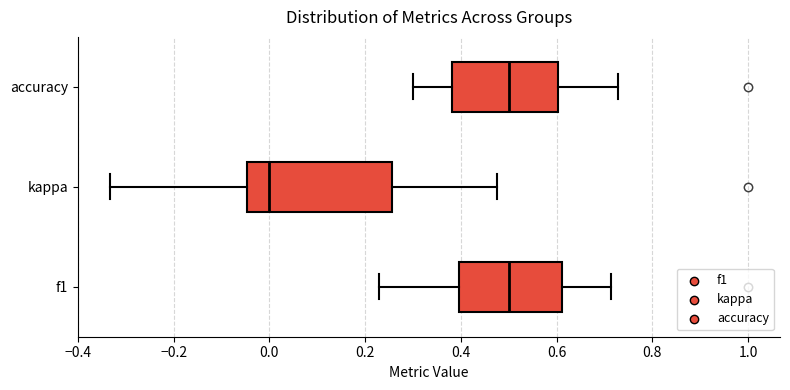

Comparing the boxes themselves (not the whiskers), which one is the widest?

kappa